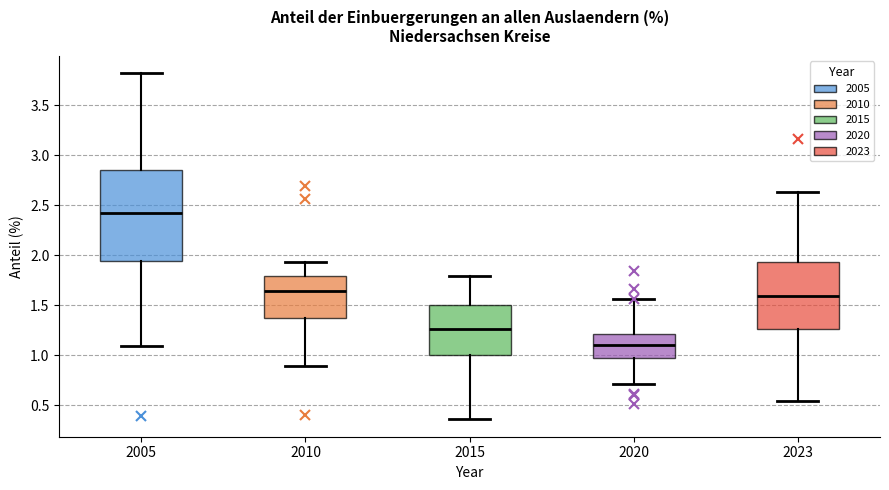

Where is the upper edge of the box at x = 2005 on the y-axis? The values are not printed on the chart, so give them approximately, as read against the axis.

2.85